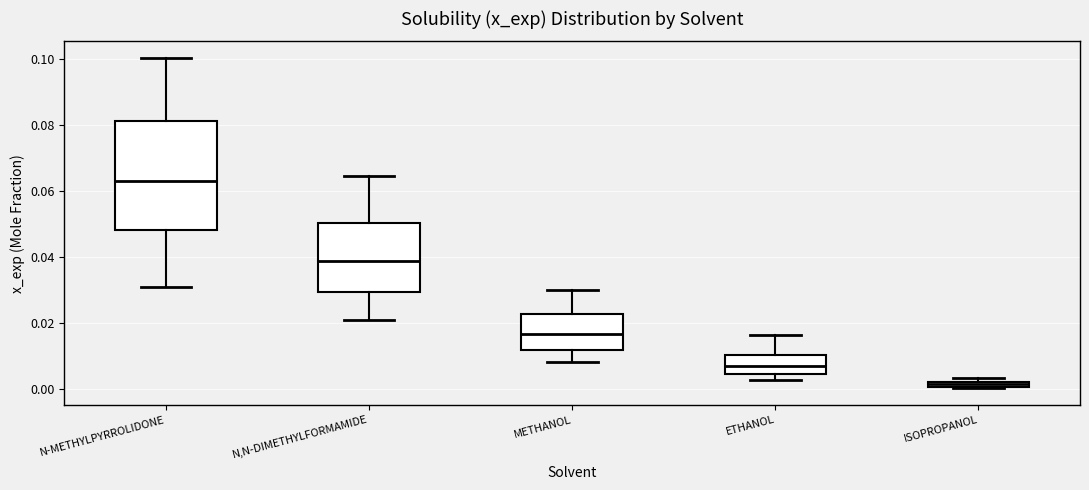

Comparing the boxes themselves (not the whiskers), which one is the tallest?

N-METHYLPYRROLIDONE